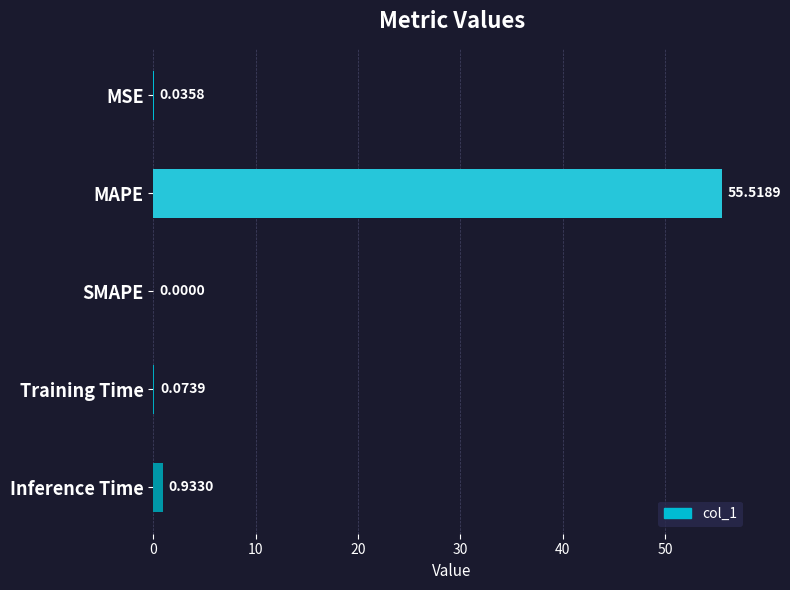

How many values are above zero?

4